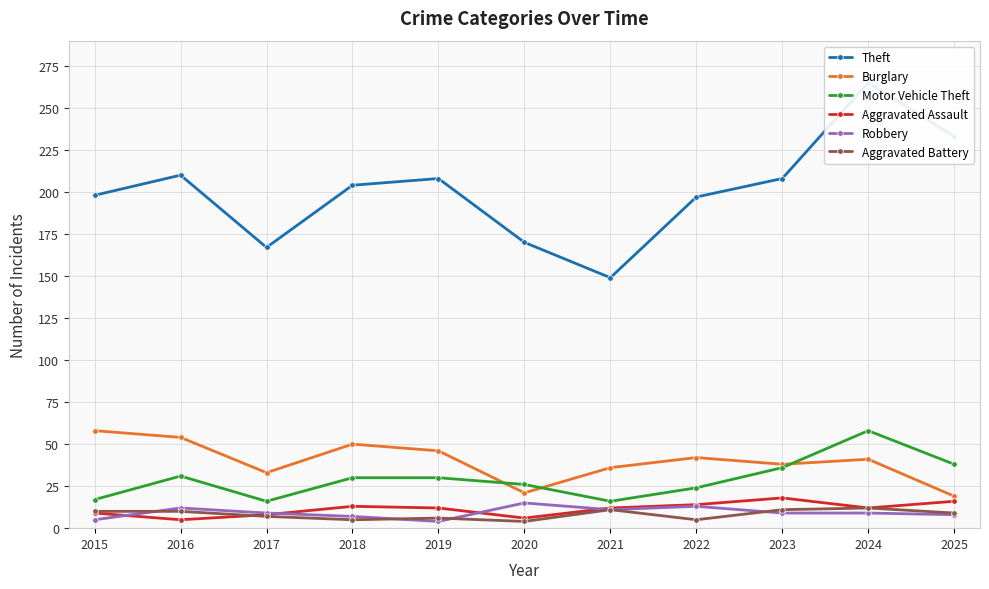

The value of Robbery at 2024 is 9. True or false?

True